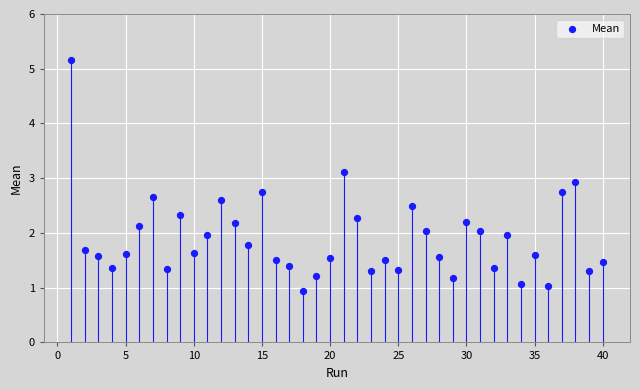

What is the range of Y values (max minus min)?

4.2